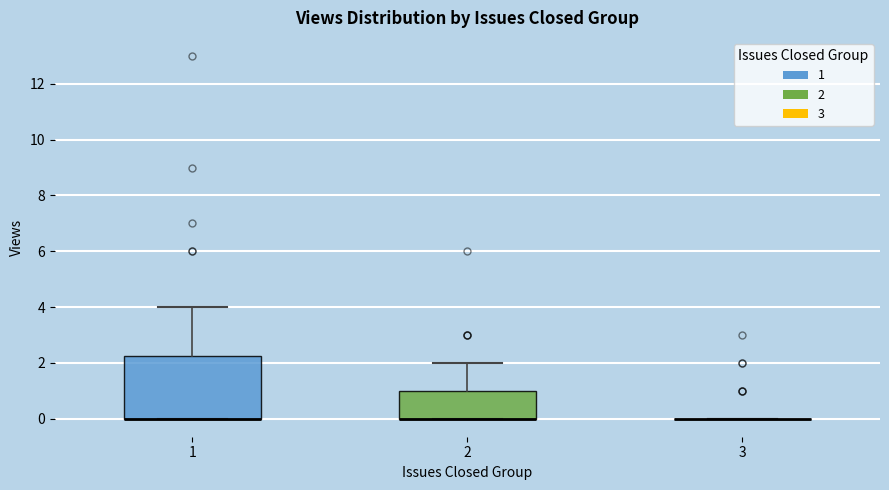

Reading left to right, read every box against the y-axis: the position of its median line, the range the box covers, and the ends of its whiskers. The values are not printed on the chart, so give them approximately, as read against the axis.

1: median 0.0 (drawn on the box's lower edge), box 0.0 to 2.2, whiskers 0.0 to 4.0
2: median 0.0 (drawn on the box's lower edge), box 0.0 to 1.0, whiskers 0.0 to 2.0
3: box collapsed to a line at 0.0, whiskers 0.0 to 0.0